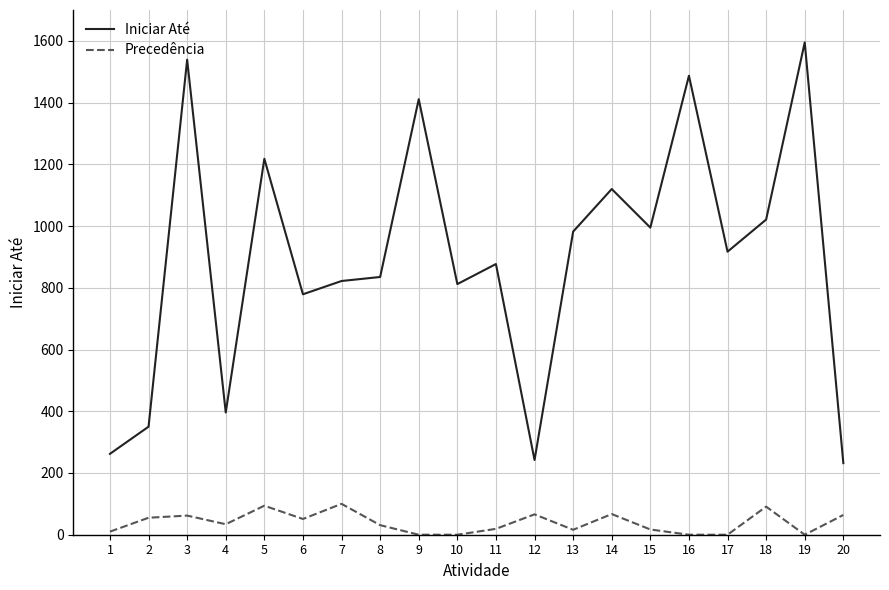

True or false: Precedência and Iniciar Até cross at least once.

False